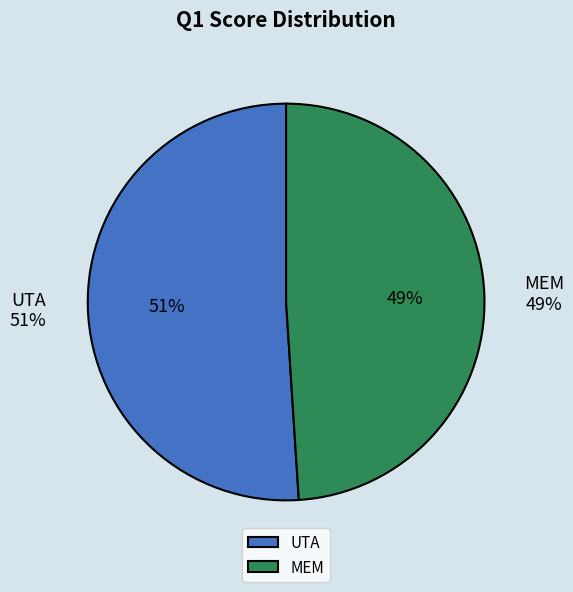

What is the ratio of the value at MEM to the value at UTA?

1.0